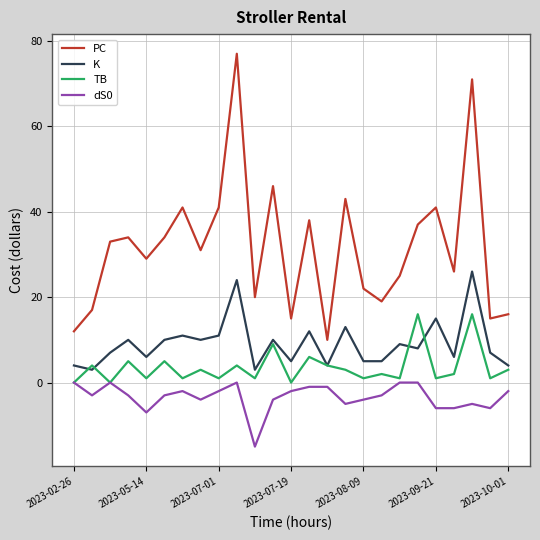

Which series has the largest range (max minus min)?

PC